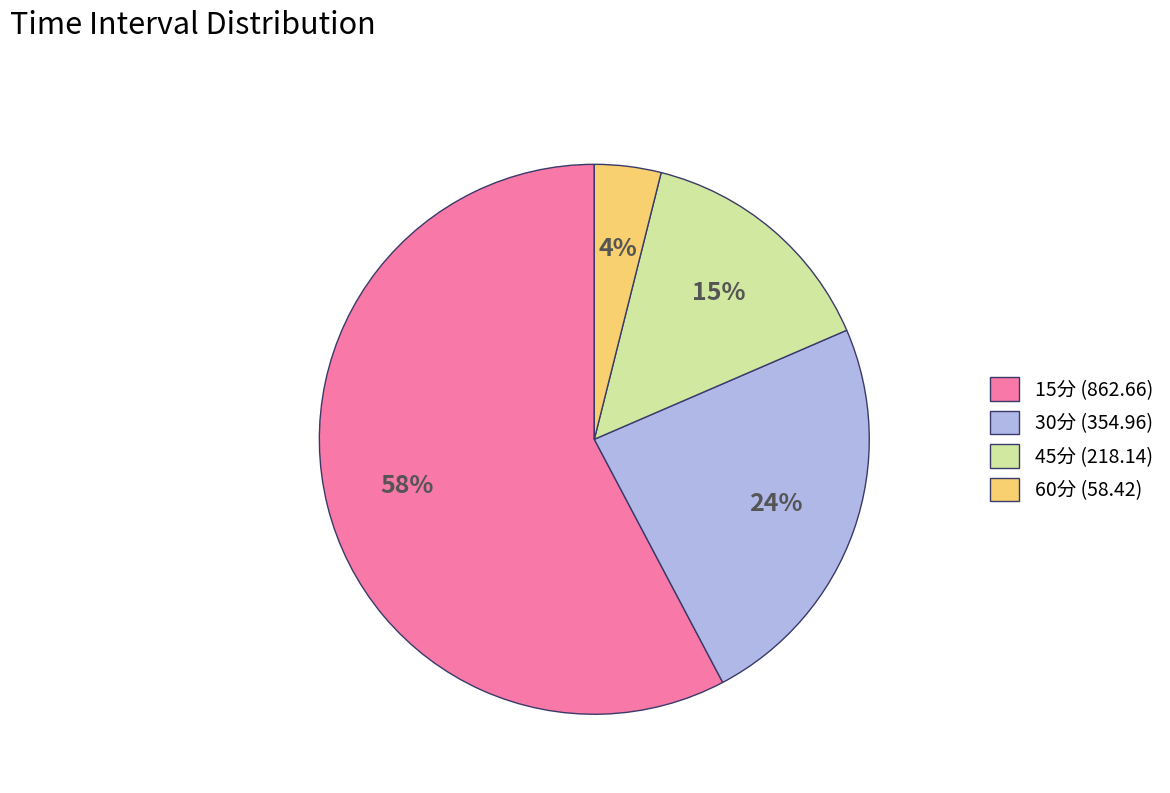

Do 15分 and 60分 together represent more than half of the pie?

Yes